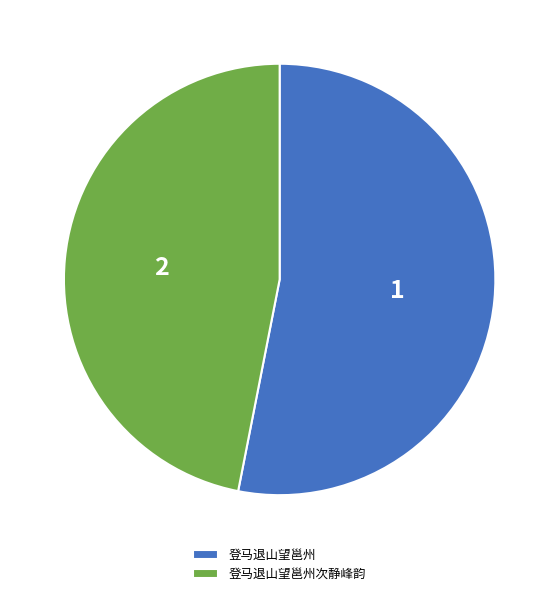

Is it true that 登马退山望邕州 is 53% of the pie?

True